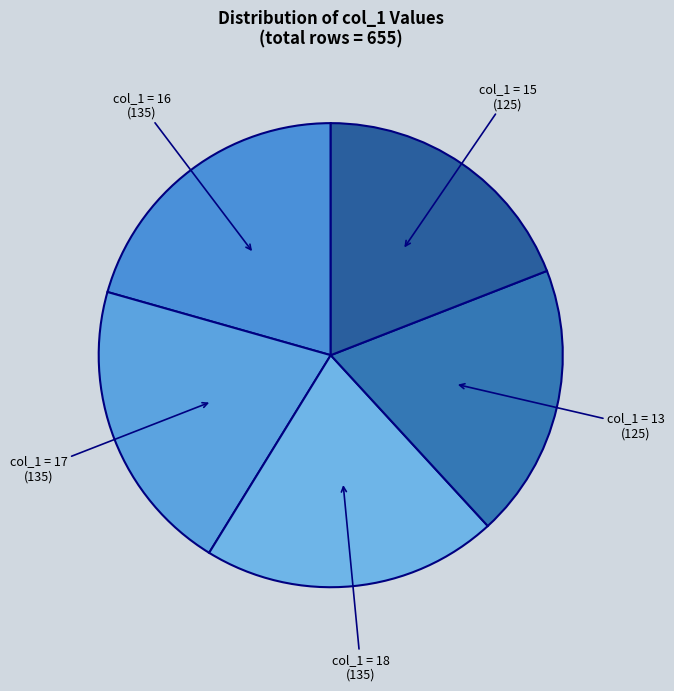

Does any single category account for the majority?

No